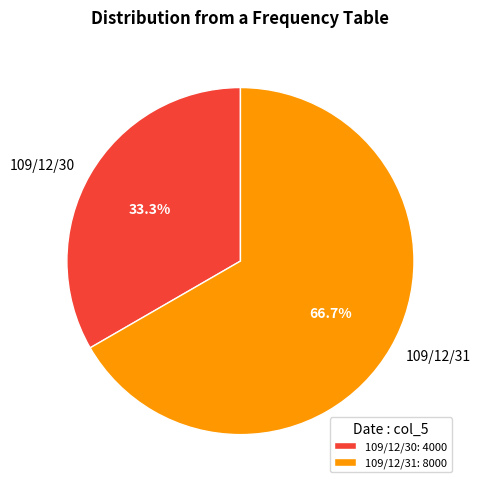

Combined, do 109/12/30 and 109/12/31 account for over 50%?

Yes